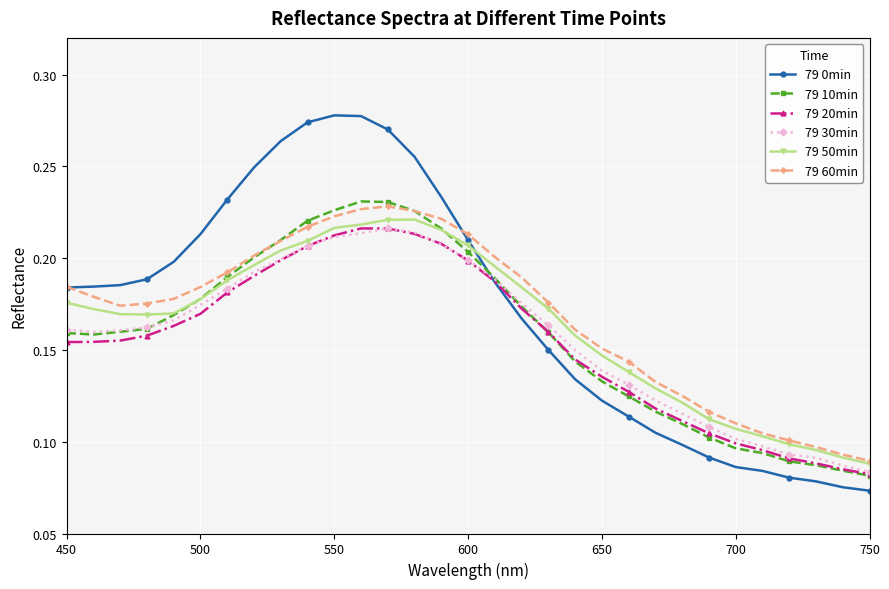

How many intersections are there between 79 50min and 79 0min?

1